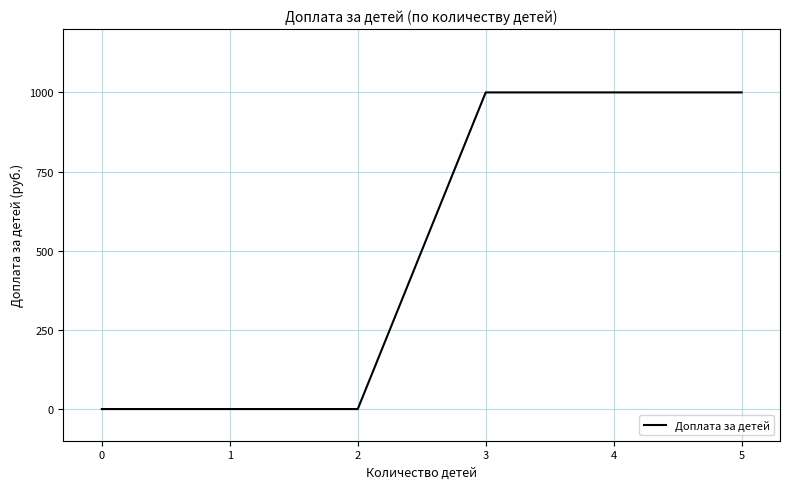

What is the maximum value shown in the chart?

1000